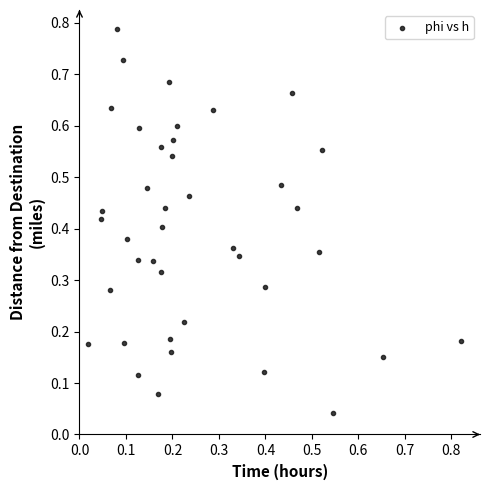

How many data points are displayed?

40